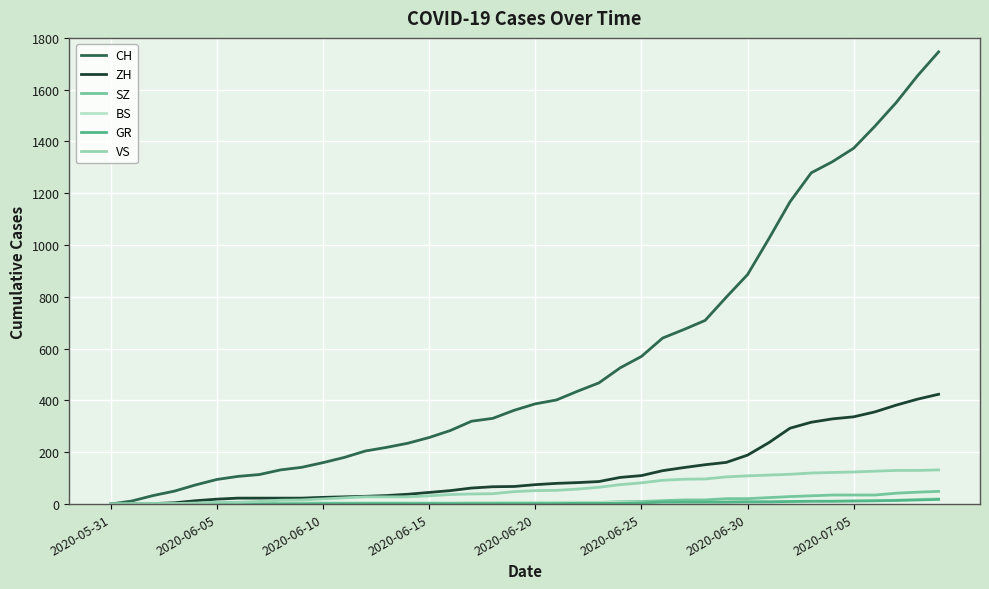

What is the highest value of the VS series?

132